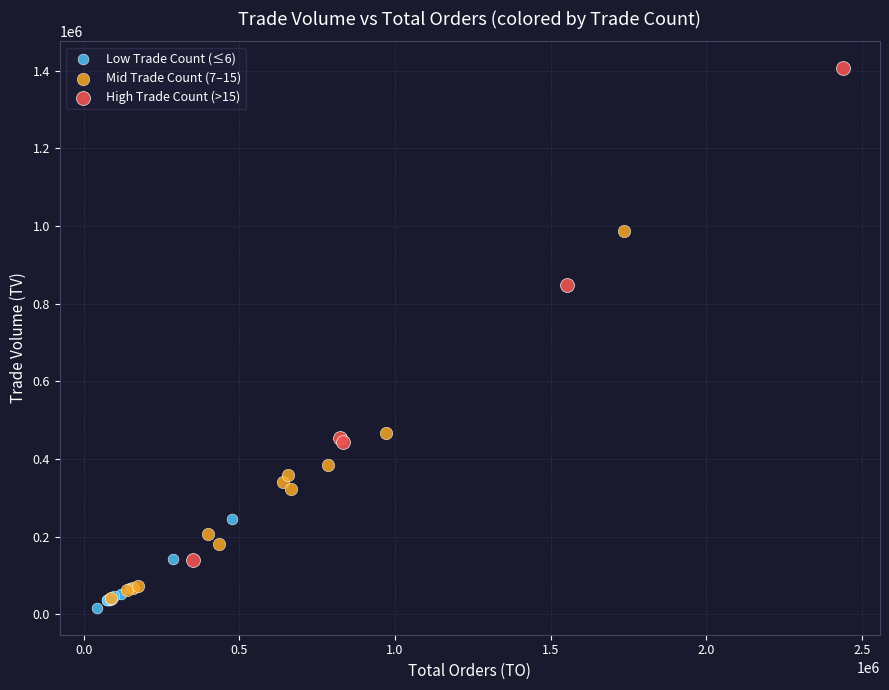

Which series contains the highest Y value?

High Trade Count (>15)